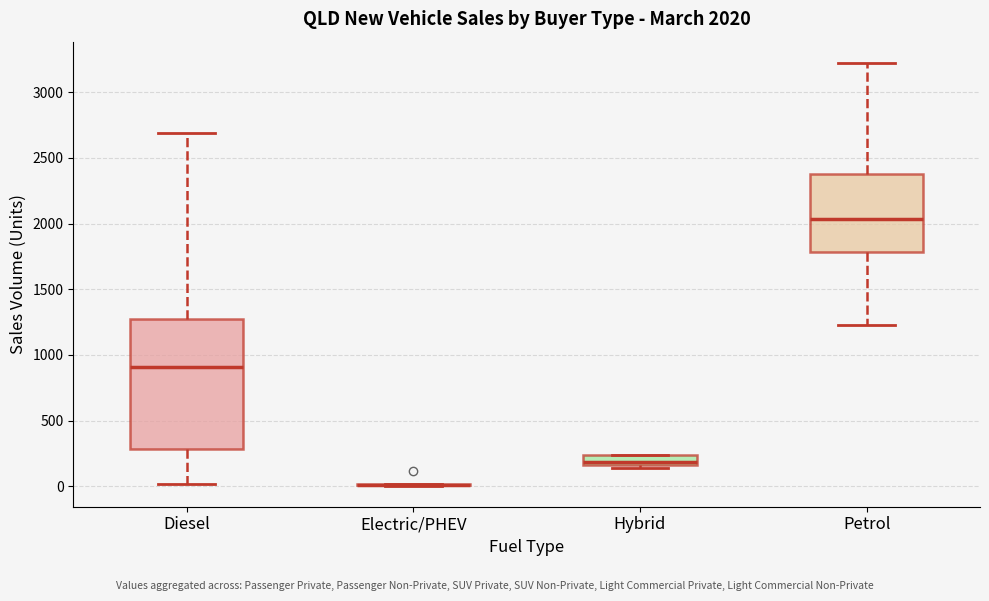

Comparing the boxes themselves (not the whiskers), which one is the tallest?

Diesel